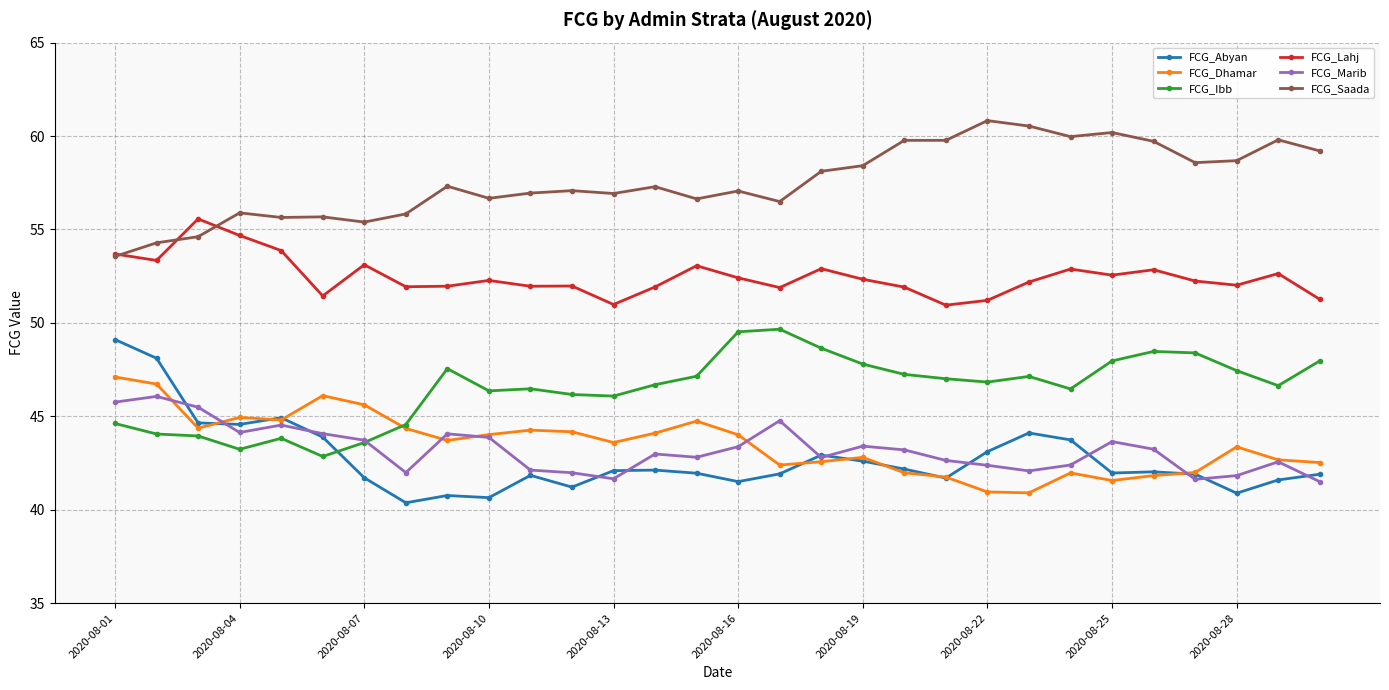

True or false: FCG_Saada and FCG_Ibb intersect in this chart.

False